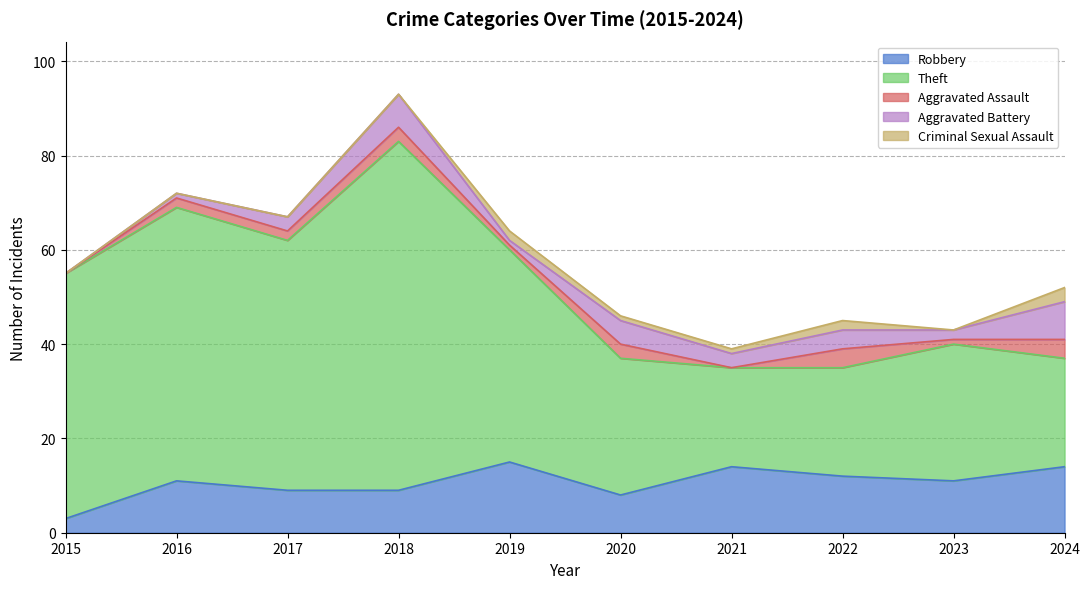

Where is the first local maximum for Aggravated Battery?

2018